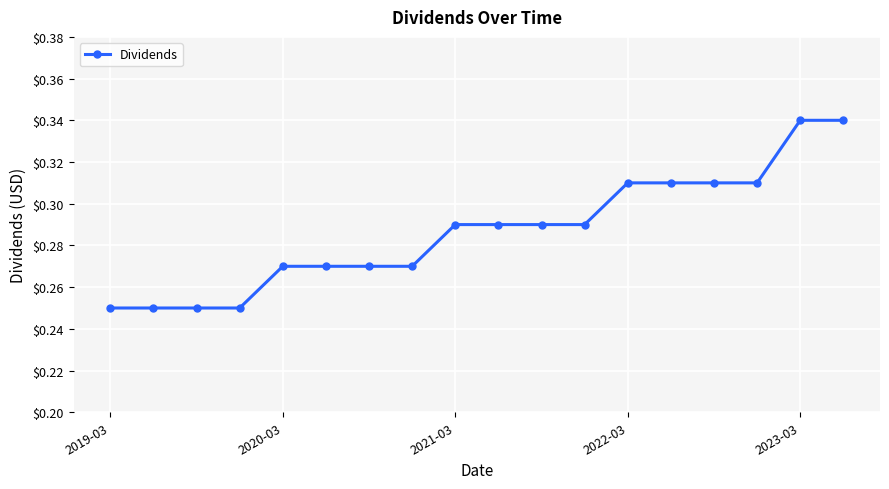

Count the values in the range 0 to 1.

18